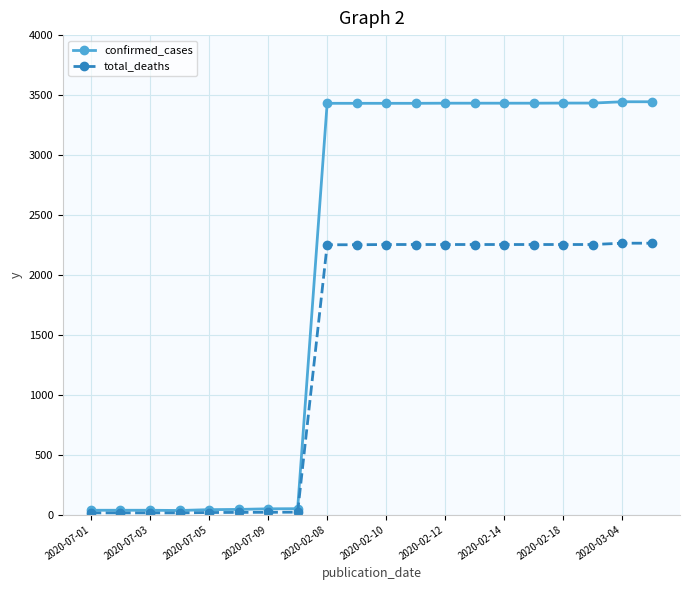

How many categories are shown in the chart?

20